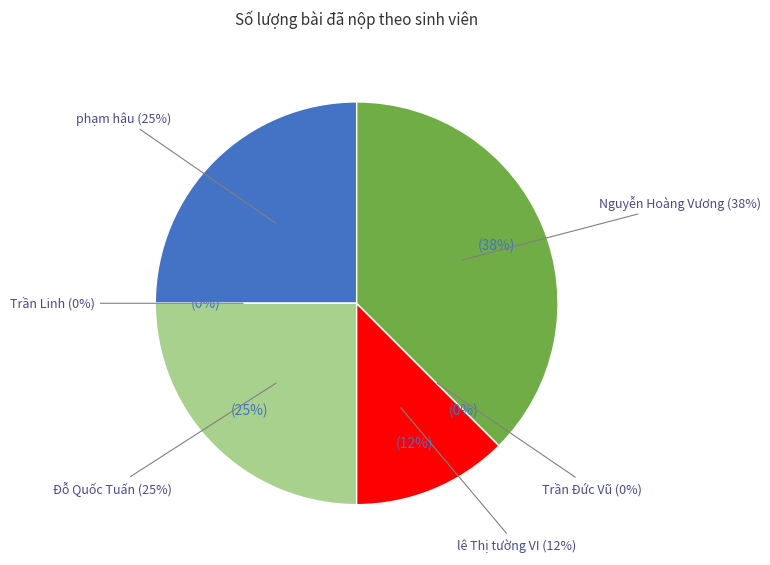

Which category has the smallest portion of the pie?

Trần Linh